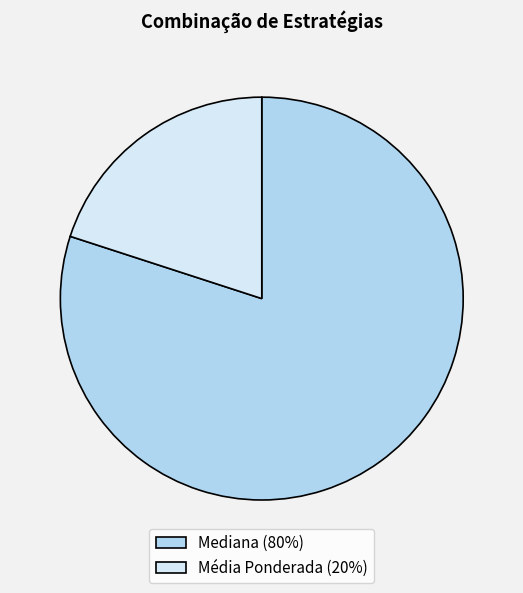

Is the sum of Média Ponderada (20%) and Mediana (80%) greater than half?

Yes